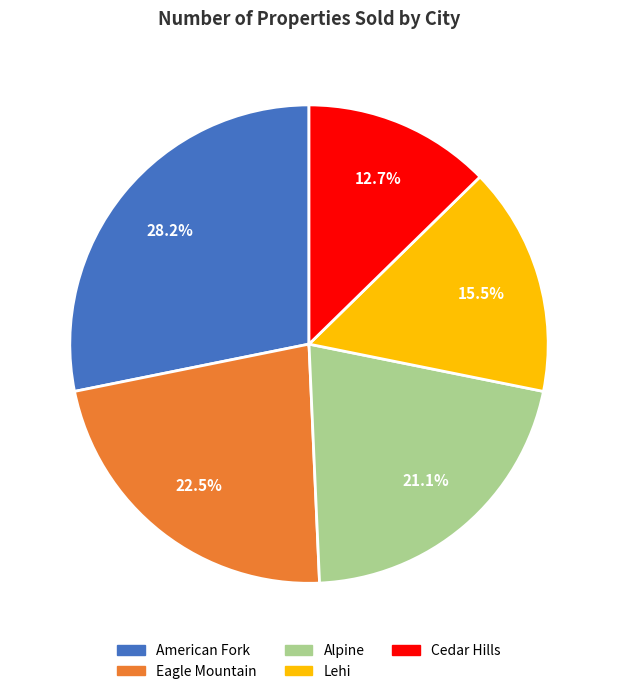

What is the total percentage of Lehi and American Fork?

43.7%